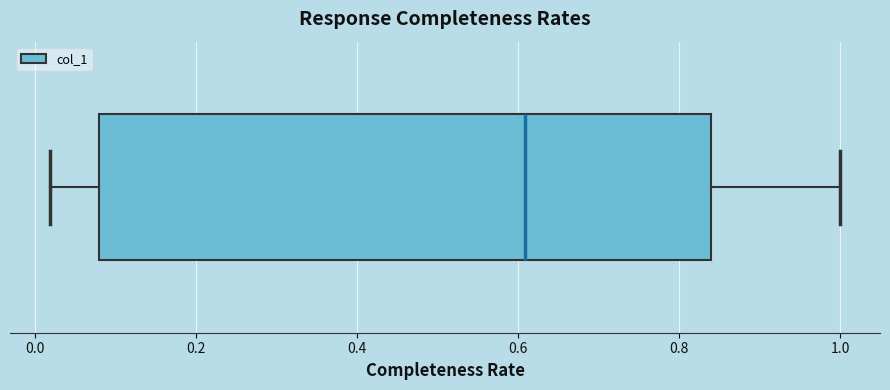

Where is the right edge of the box on the x-axis? The values are not printed on the chart, so give them approximately, as read against the axis.

0.84